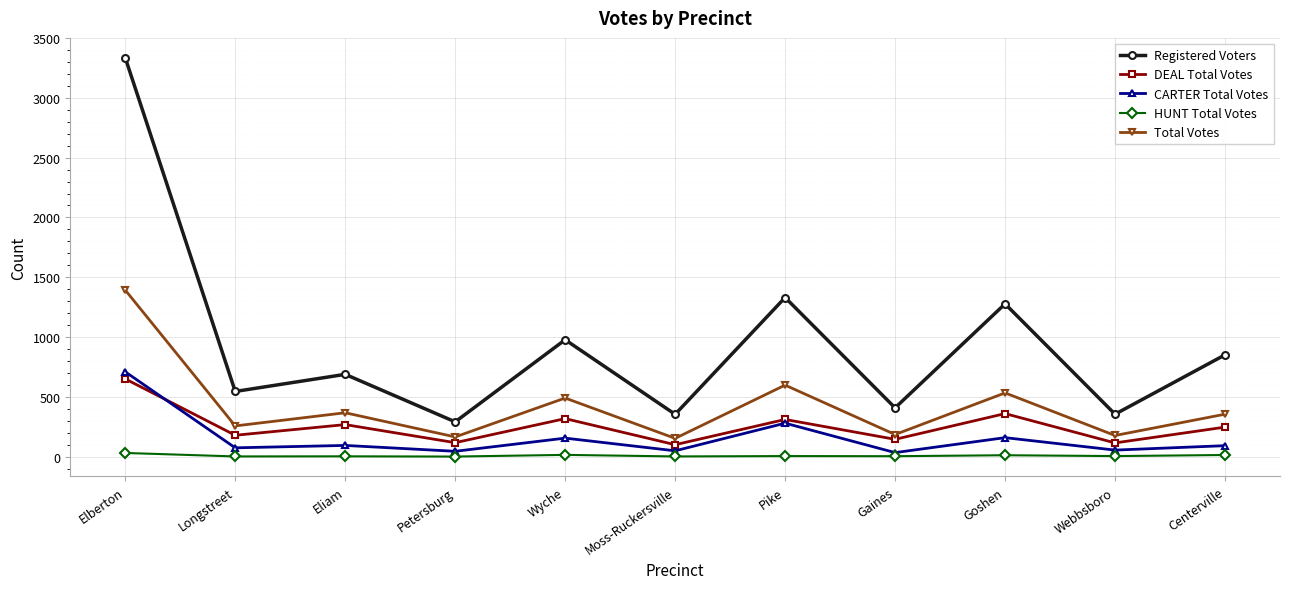

Which series has the widest spread of values?

Registered Voters